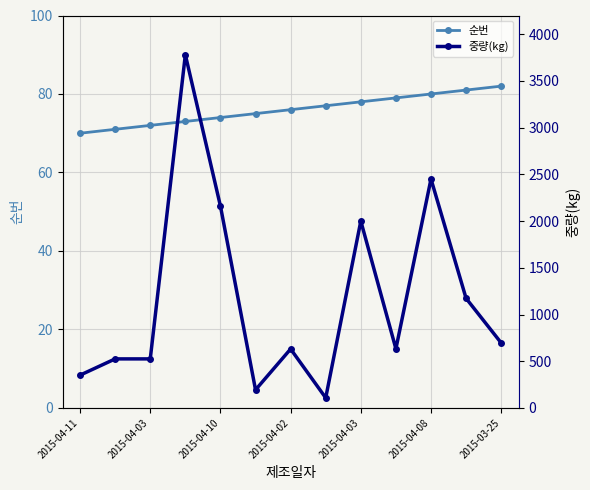

True or false: 중량(kg) has a value of 2450 at 2015-04-08.

True